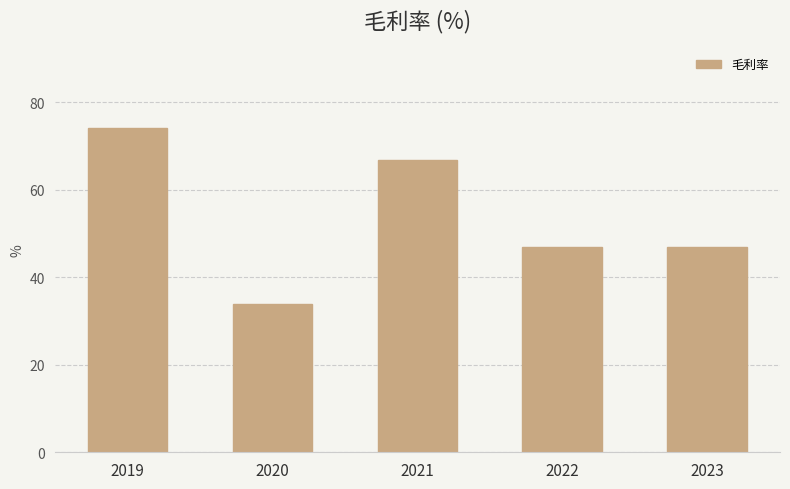

The chart shows a value of 72.8 at 2023. True or false?

False